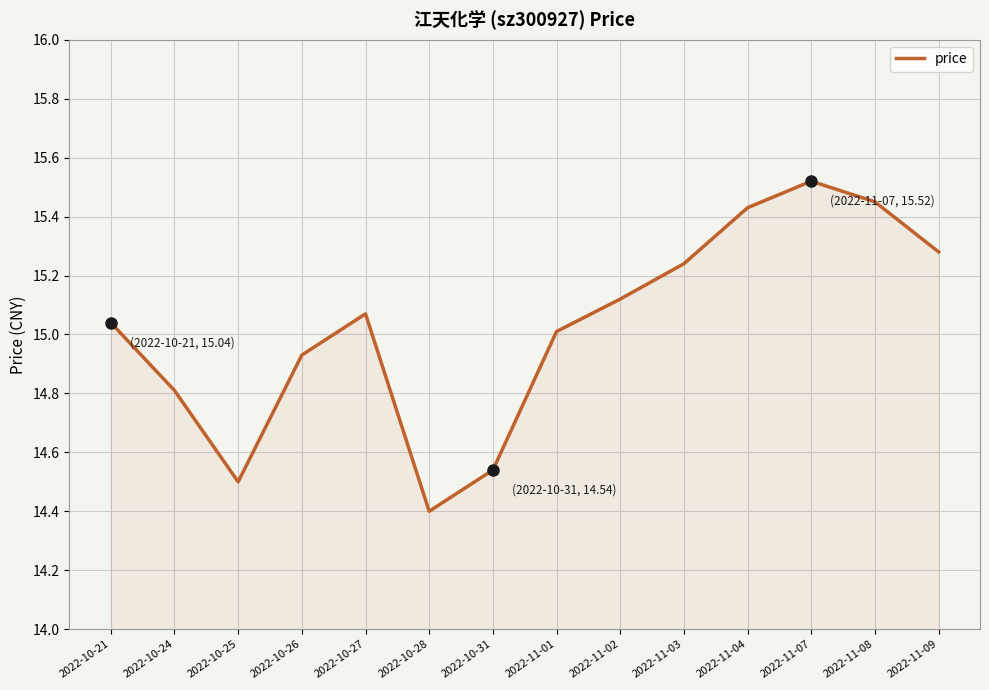

What position from the right is 2022-10-25?

12